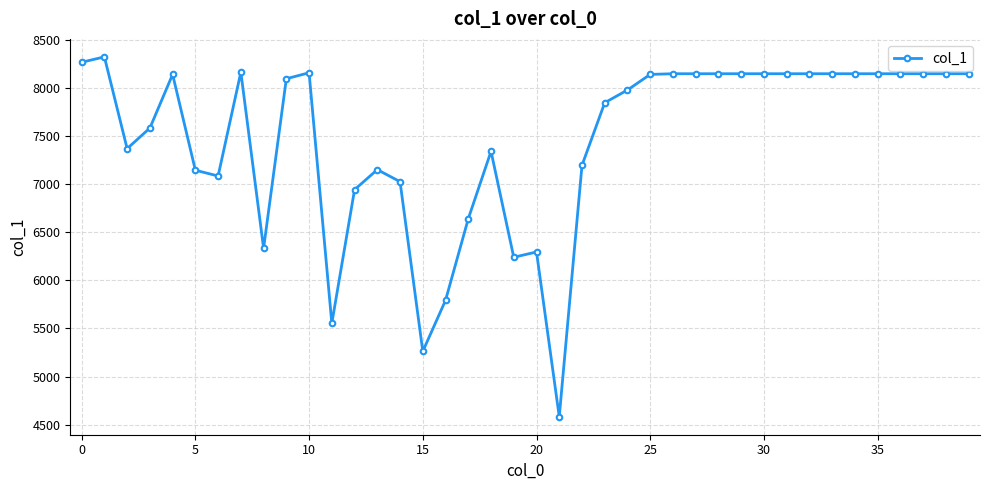

What is the value of the 32nd point from the left?

8145